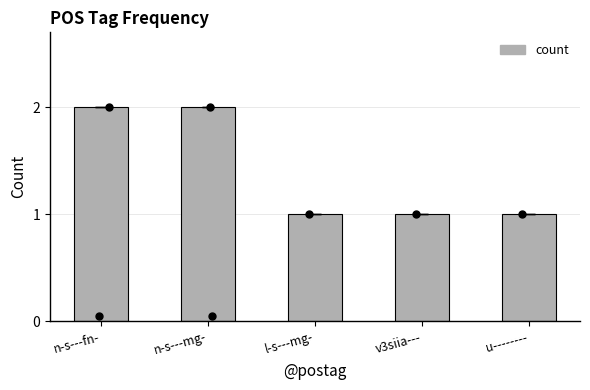

Which has a higher value, l-s---mg- or n-s---mg-?

n-s---mg-